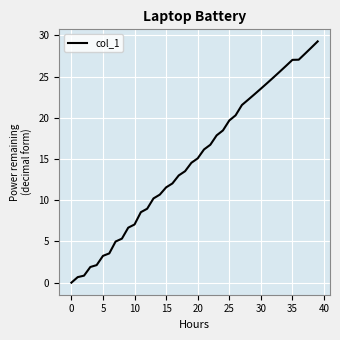

How many positive values are there?

39